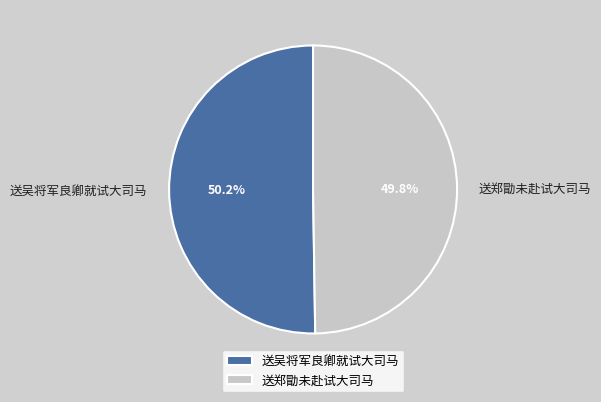

How many slices are in this pie chart?

2